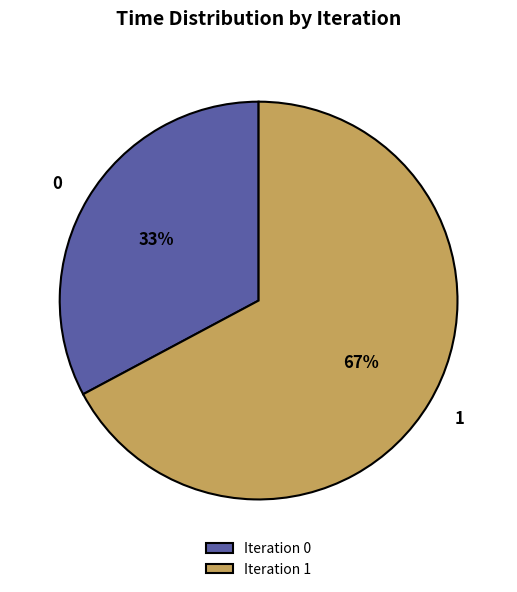

How many slices are in this pie chart?

2